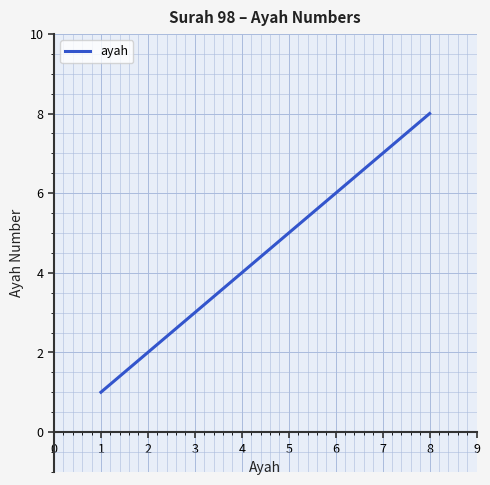

True or false: the data shows 1 at 2.

False